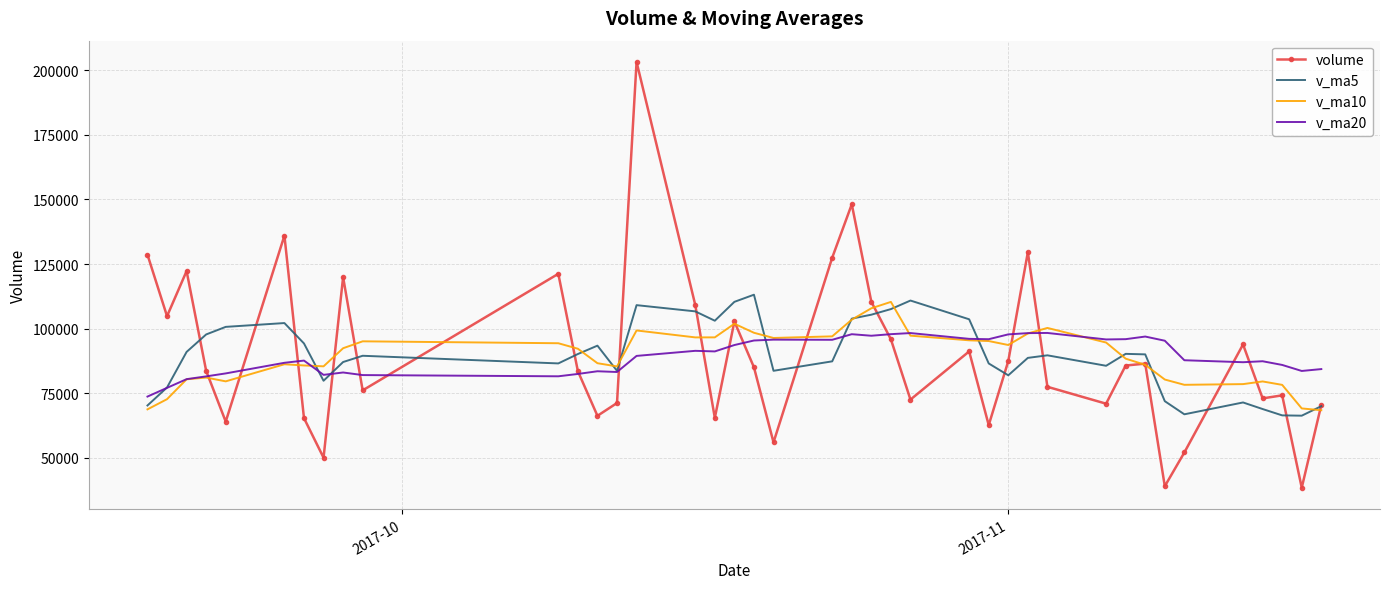

True or false: v_ma10 and v_ma20 cross at least once.

True